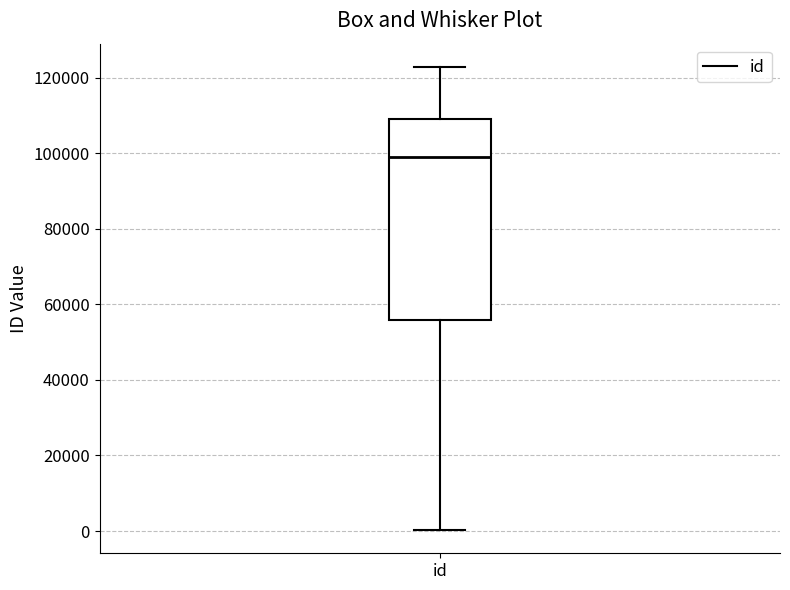

Read this box plot against the y-axis: the position of the median line, the range covered by the box, and the ends of both whiskers. The values are not printed on the chart, so give them approximately, as read against the axis.

median 98000, box 56000 to 110000, whiskers 0 to 122000